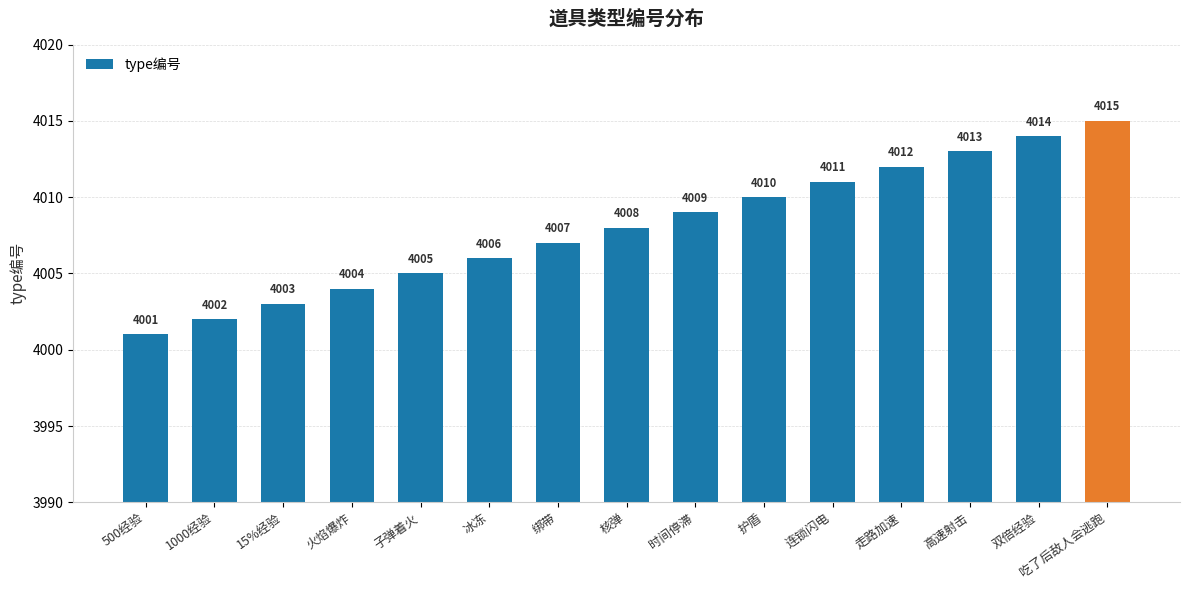

Does the chart contain stacked bars?

No